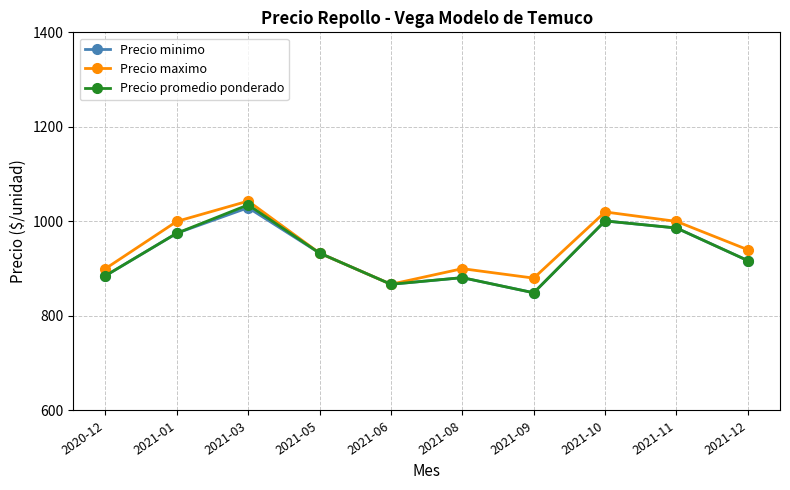

Reading left to right, transcribe all the data shown in this chart.

Precio minimo: 2020-12=885	2021-01=975	2021-03=1029	2021-05=933	2021-06=867	2021-08=881	2021-09=849	2021-10=1001	2021-11=986	2021-12=917
Precio maximo: 2020-12=900	2021-01=1000	2021-03=1043	2021-05=933	2021-06=867	2021-08=900	2021-09=880	2021-10=1020	2021-11=1000	2021-12=940
Precio promedio ponderado: 2020-12=885	2021-01=975	2021-03=1035	2021-05=933	2021-06=867	2021-08=881	2021-09=849	2021-10=1001	2021-11=986	2021-12=917